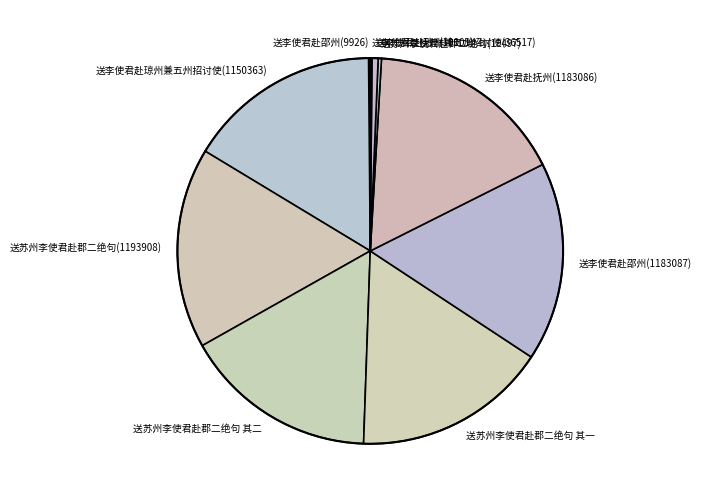

True or false: 送李使君赴邵州(1183087) accounts for 17% of the total.

True